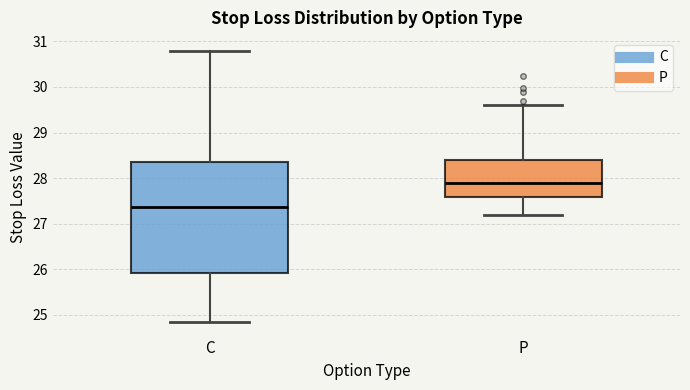

Reading left to right, read every box against the y-axis: the position of its median line, the range the box covers, and the ends of its whiskers. The values are not printed on the chart, so give them approximately, as read against the axis.

C: median 27.4, box 25.9 to 28.4, whiskers 24.8 to 30.8
P: median 27.9, box 27.6 to 28.4, whiskers 27.2 to 29.6